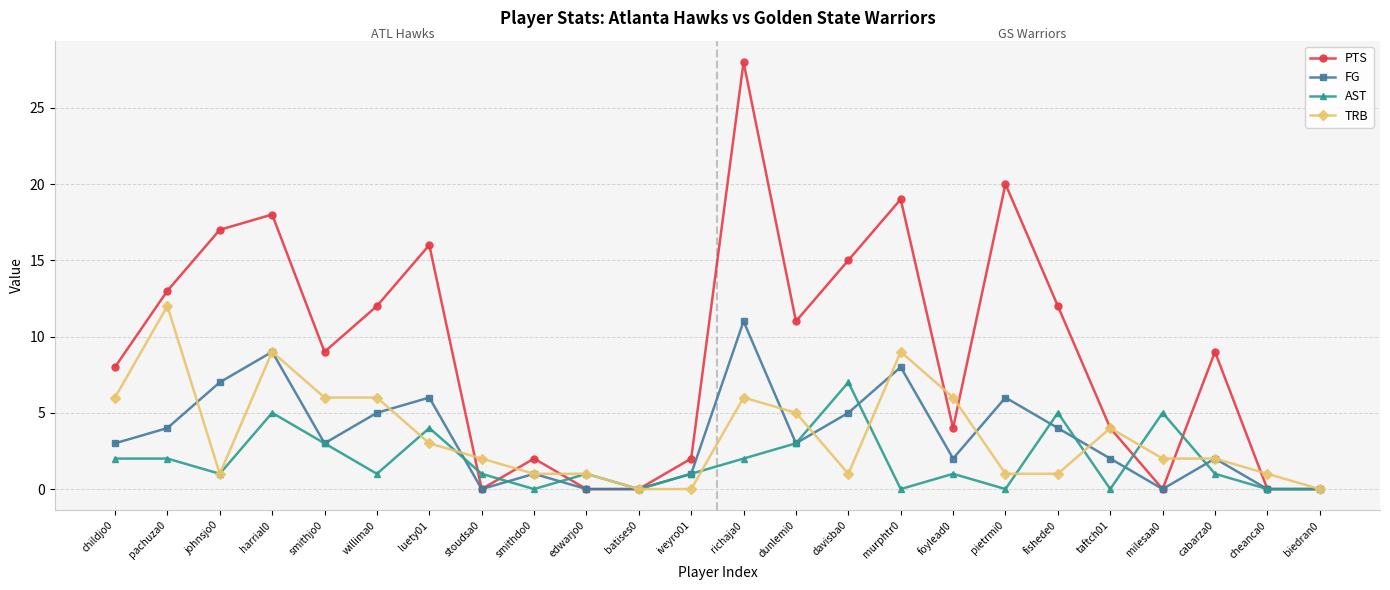

What is the maximum value shown in the chart?

28